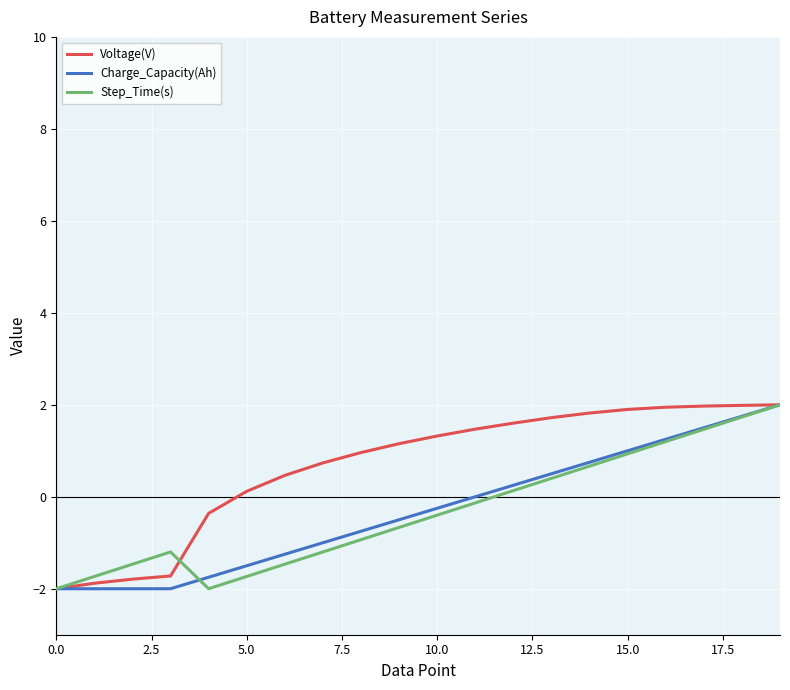

Which series has the largest total across all categories?

Voltage(V)